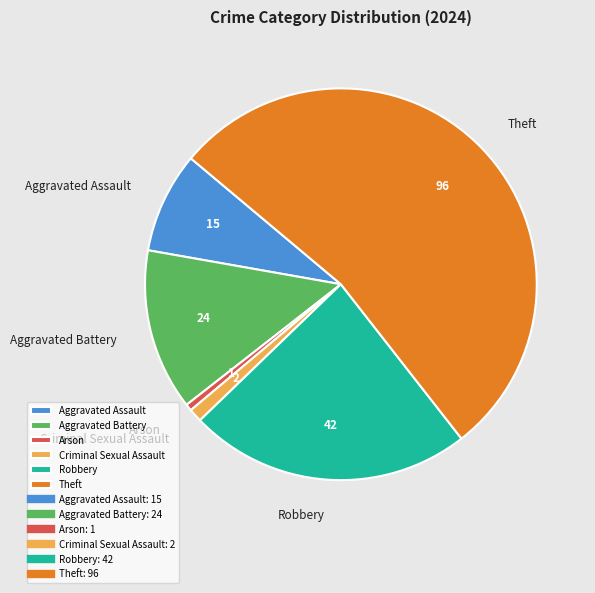

Which slice is the smallest?

Arson